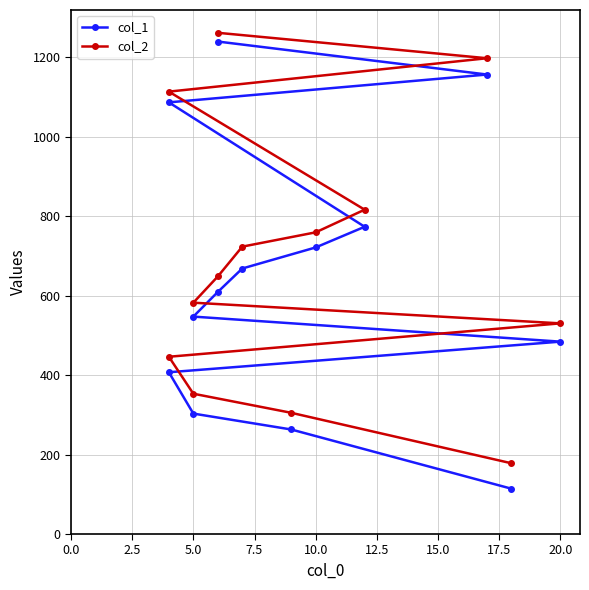

What is the smallest value displayed?

114